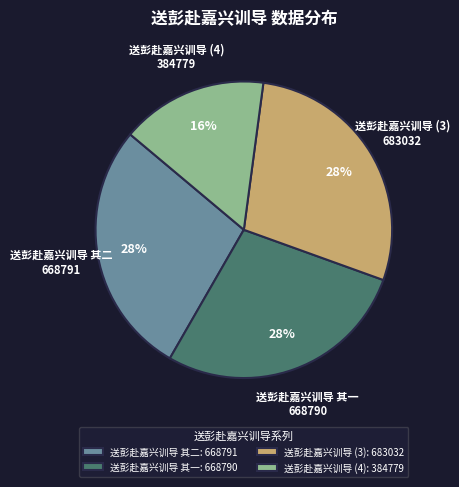

How many segments does this pie chart have?

4